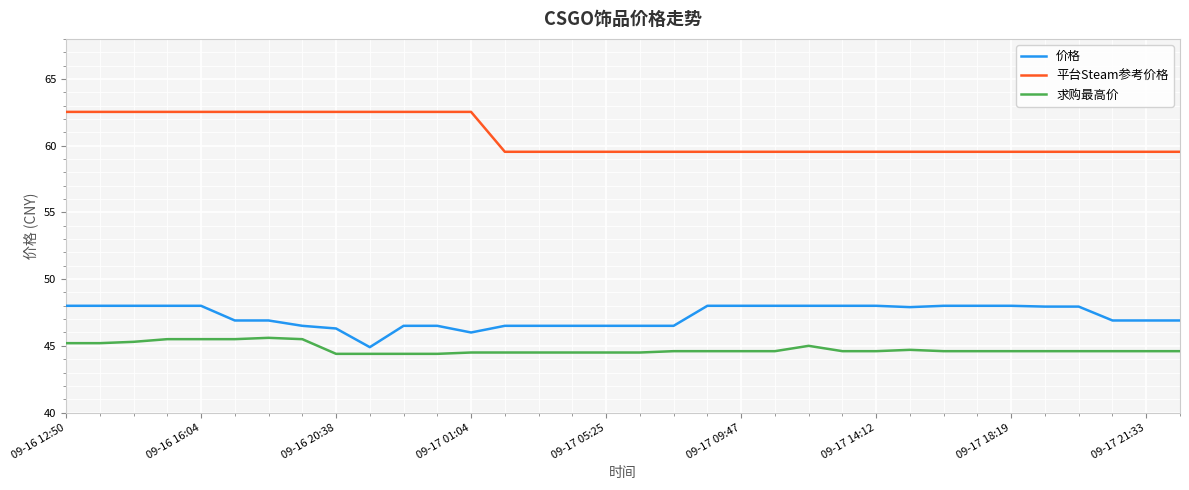

What is the maximum value shown in the chart?

62.5